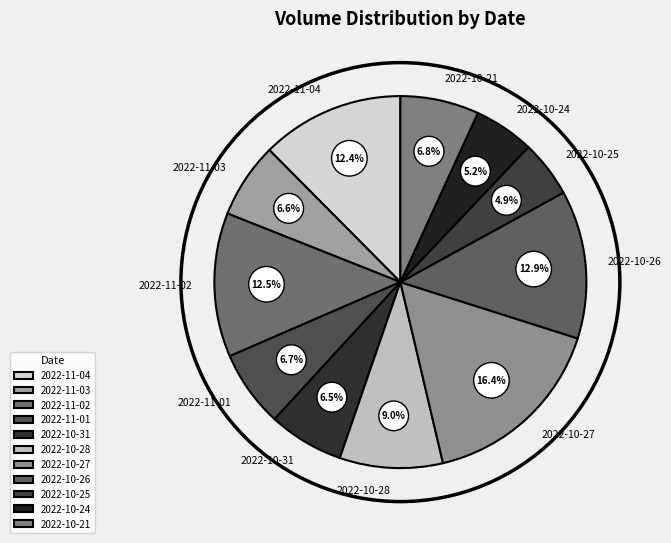

To the nearest percent, what is the average slice percentage?

9%